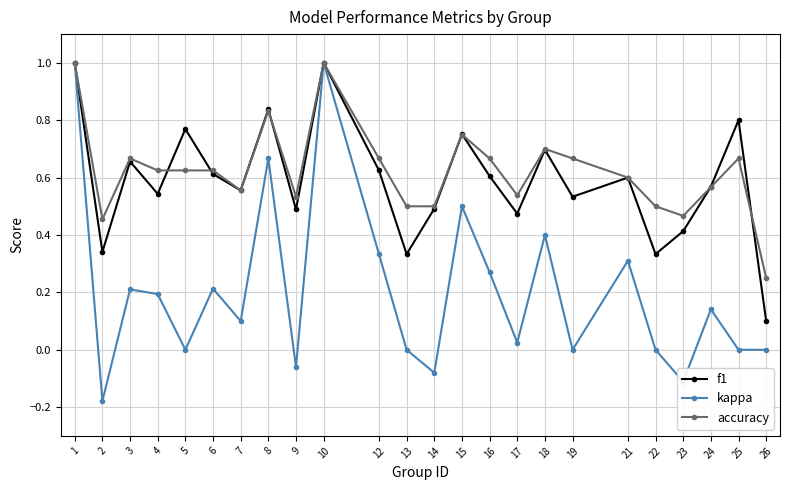

True or false: f1 has a value of 0.8 at 6.

False